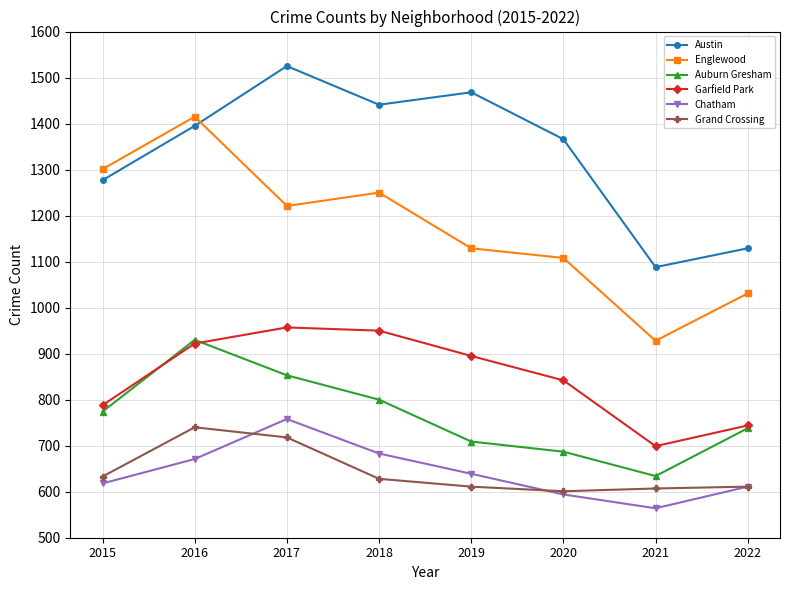

What value does the Grand Crossing series have at 2017?

718